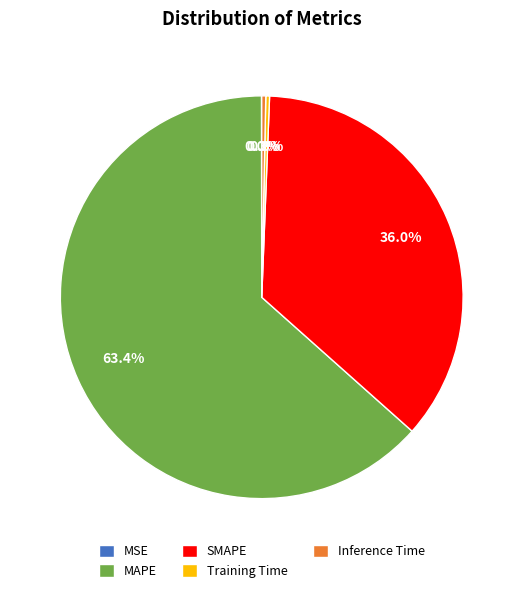

What is the largest slice in the pie chart?

MAPE